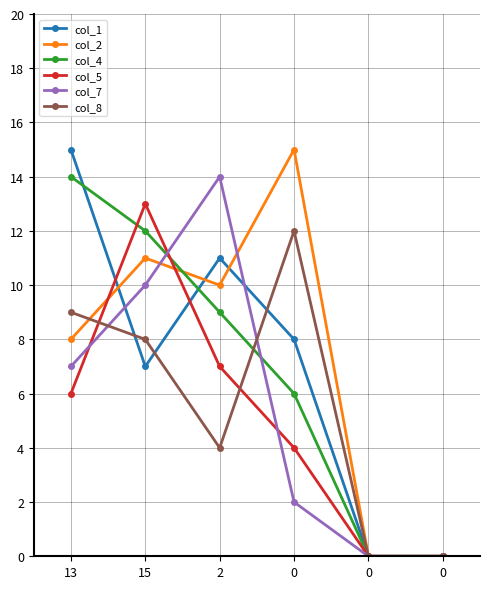

Count the number of data series in this chart.

6